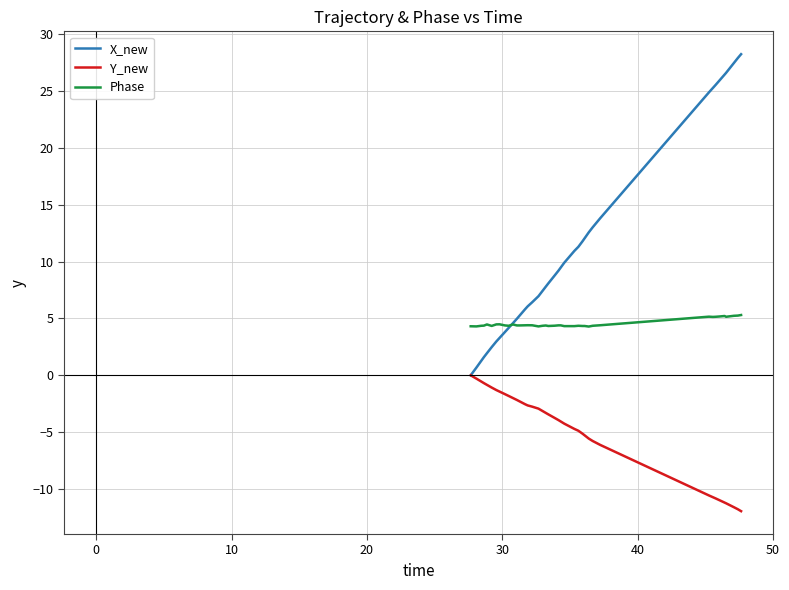

What is the greatest value displayed?

28.2